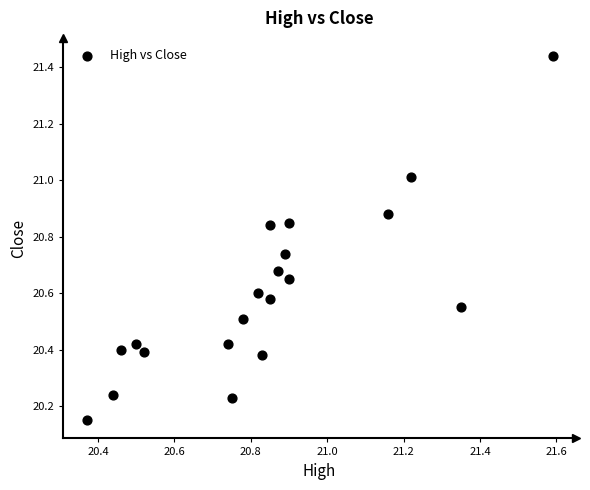

What is the range of X values (max minus min)?

1.2